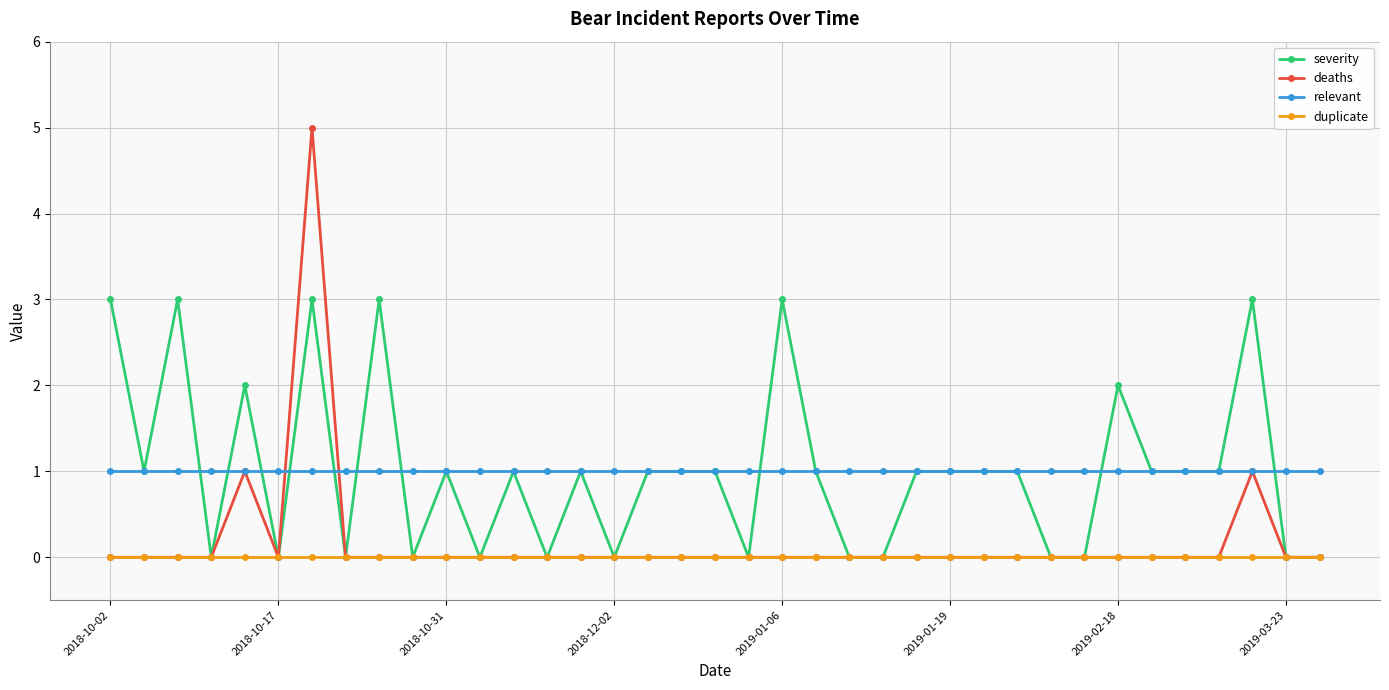

Does the chart have visible grid lines?

Yes